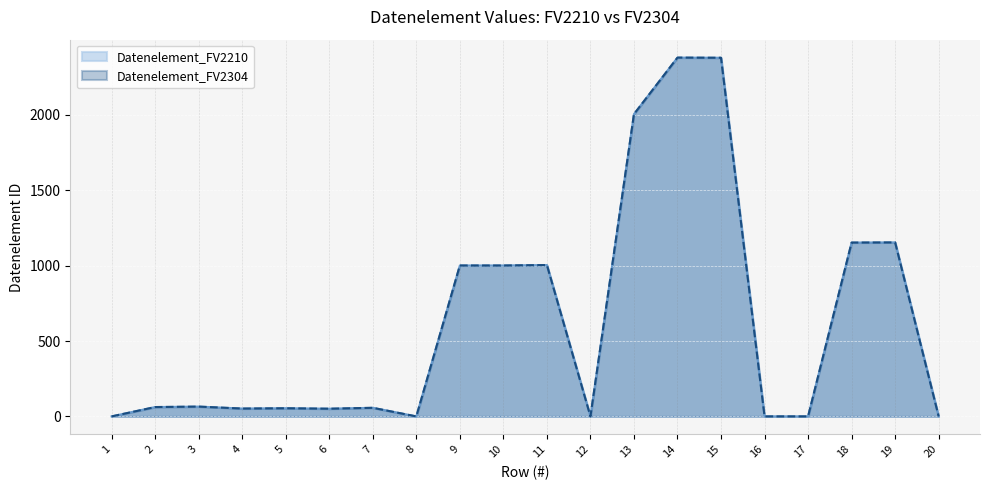

True or false: Datenelement_FV2304 has more than 2 points higher than both neighbors.

True